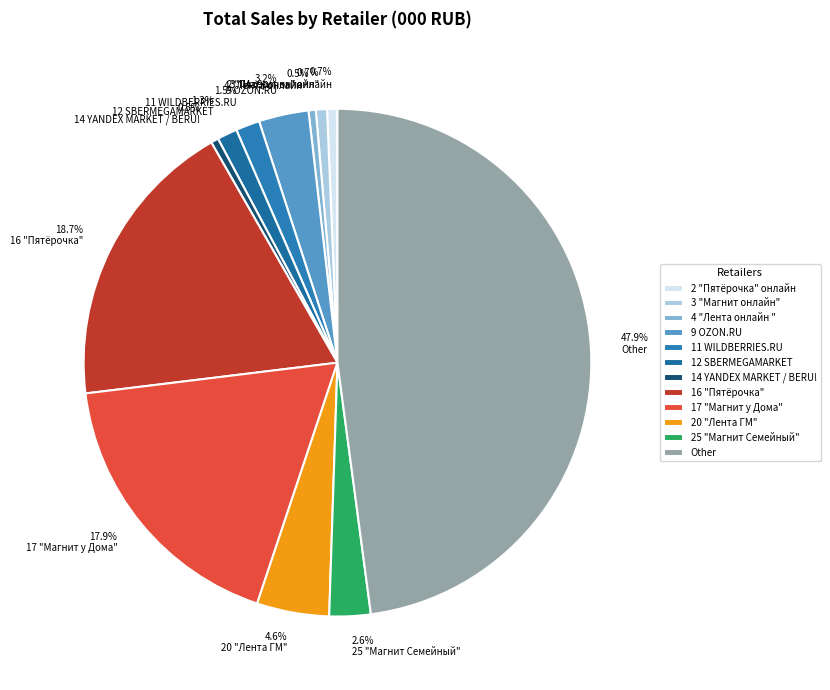

Which has a higher value, 4 "Лента онлайн " or 20 "Лента ГМ"?

20 "Лента ГМ"